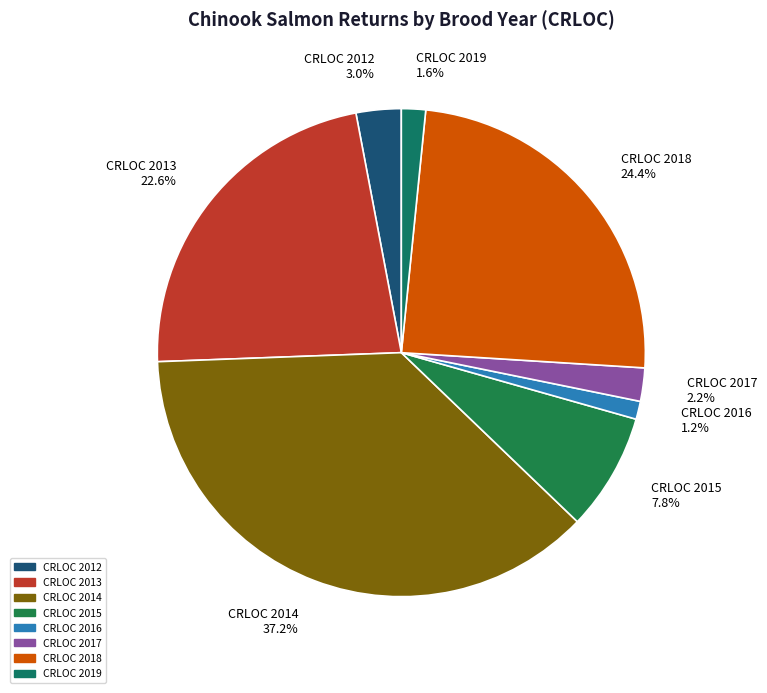

How many slices are in this pie chart?

8